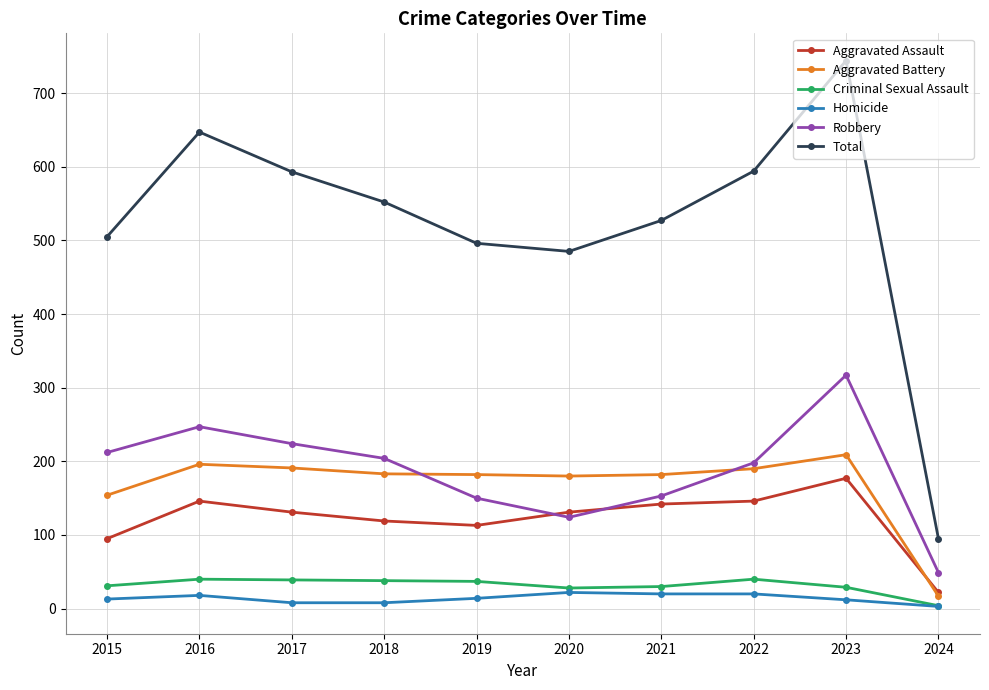

What is the value of the Total point at the 7th from the left?

527